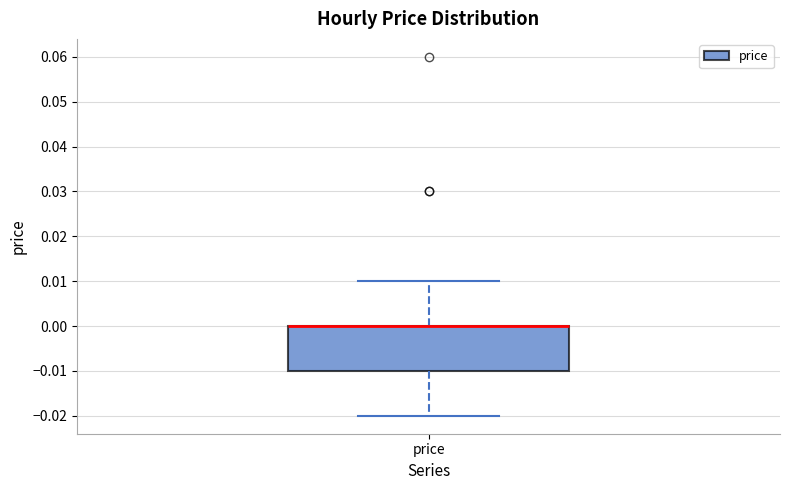

Read this box plot against the y-axis: the position of the median line, the range covered by the box, and the ends of both whiskers. The values are not printed on the chart, so give them approximately, as read against the axis.

median 0.00 (drawn on the box's upper edge), box -0.01 to 0.00, whiskers -0.02 to 0.01